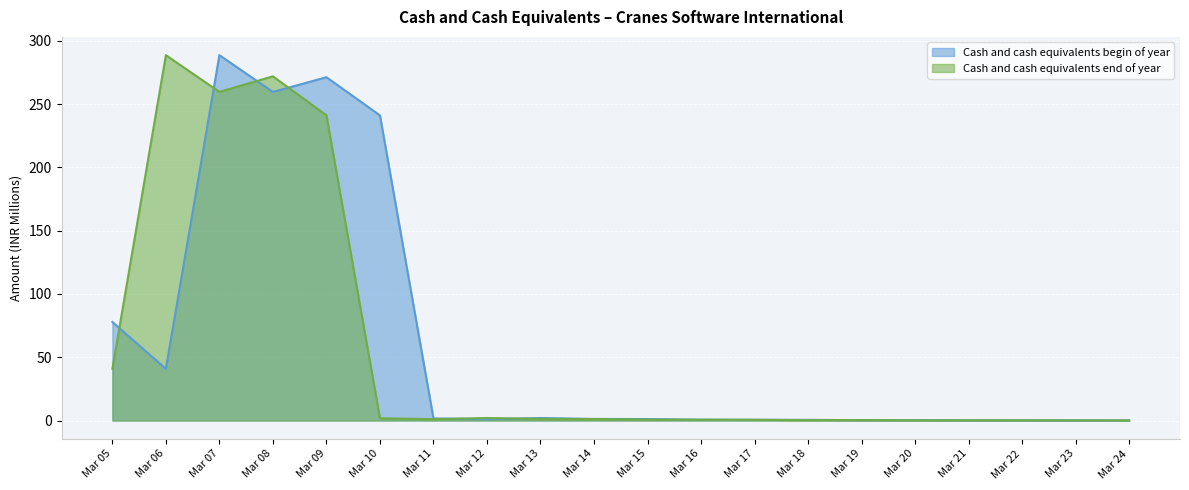

At which category does Cash and cash equivalents begin of year reach its first local valley?

Mar 06